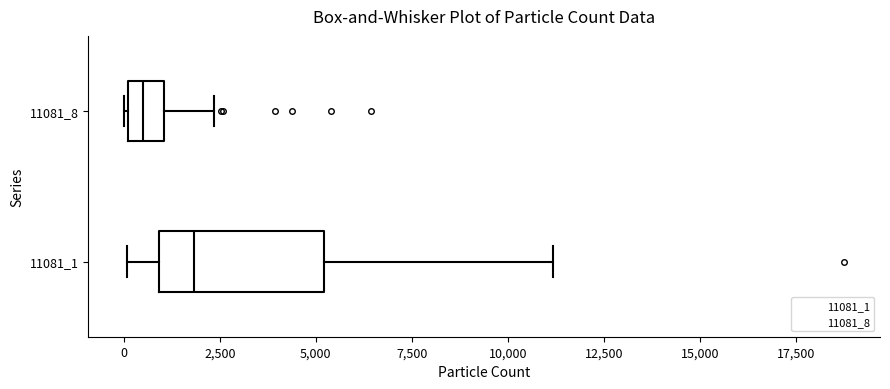

Reading bottom to top, transcribe this box plot: for each box, give where its median line is, the range the box spans, and where its two whiskers end, as read against the x-axis. The values are not printed on the chart, so give them approximately, as read against the axis.

11081_1: median 2000, box 1000 to 5000, whiskers 0 to 11000
11081_8: median 500, box 0 to 1000, whiskers 0 to 2500